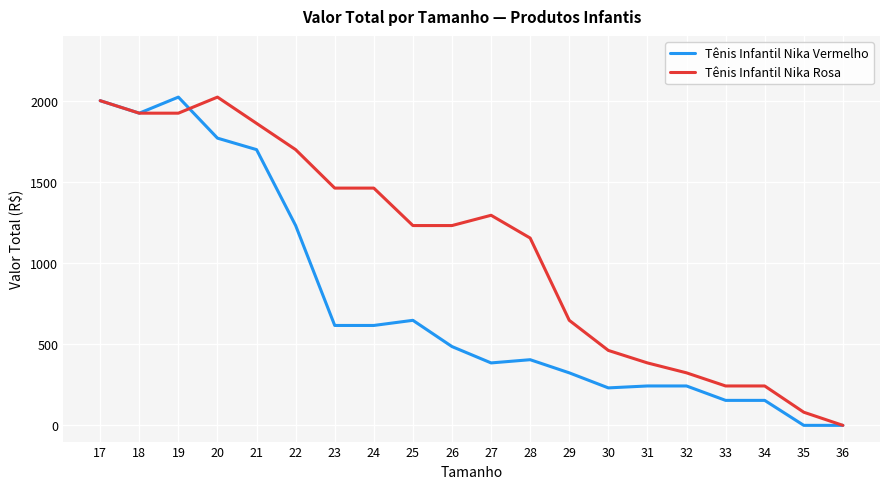

At 23, list the series in order from smallest to largest.

Tênis Infantil Nika Vermelho, Tênis Infantil Nika Rosa